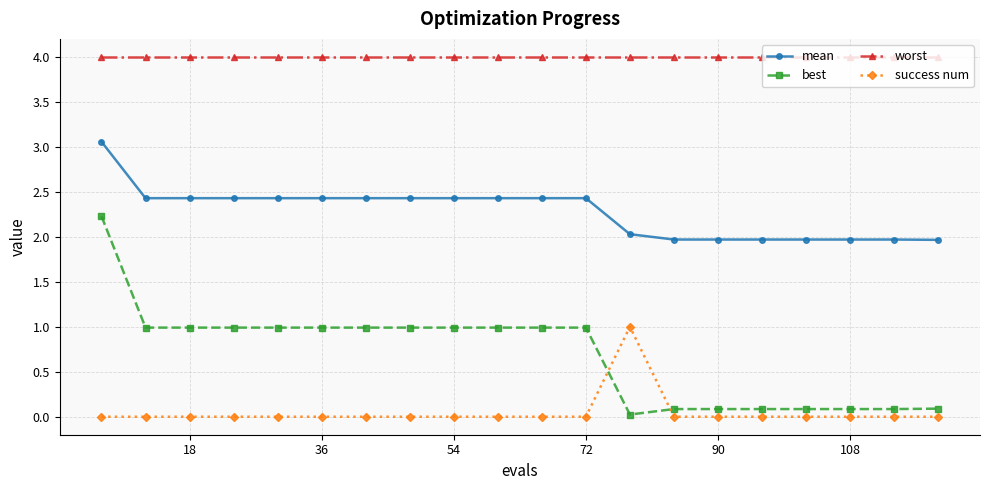

How many lines are shown in the chart?

4